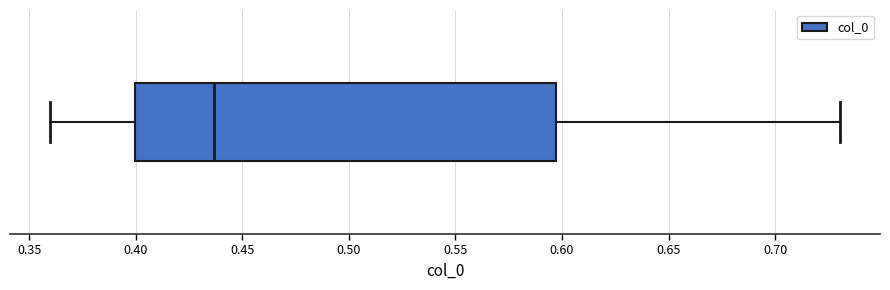

Read this box plot against the x-axis: the position of the median line, the range covered by the box, and the ends of both whiskers. The values are not printed on the chart, so give them approximately, as read against the axis.

median 0.435, box 0.400 to 0.595, whiskers 0.360 to 0.730